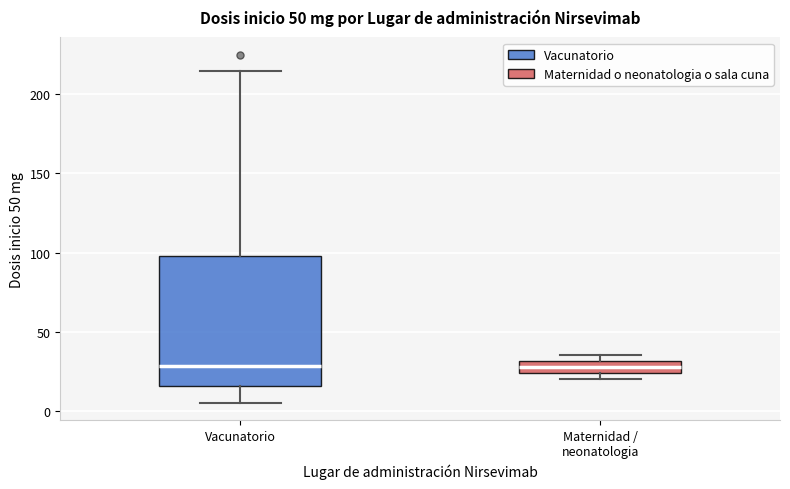

Where is the upper edge of the box for Maternidad / neonatologia on the y-axis? The values are not printed on the chart, so give them approximately, as read against the axis.

30